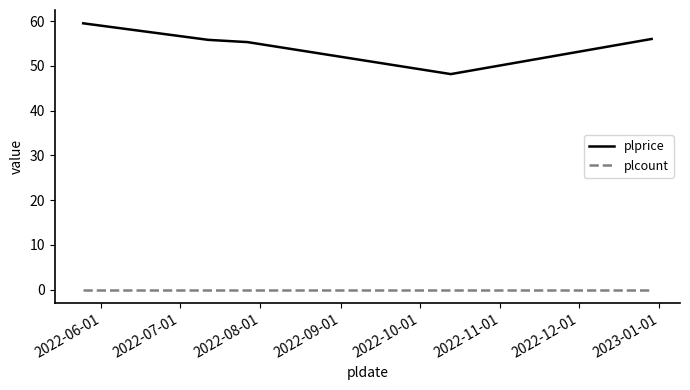

Rank the series by their average value, from highest to lowest.

plprice, plcount